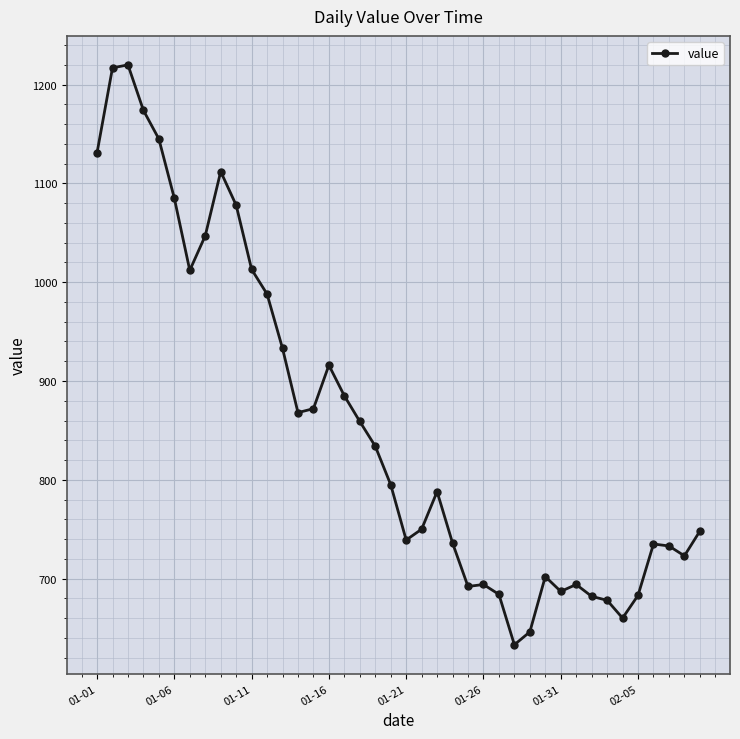

What is the smallest value displayed?

633